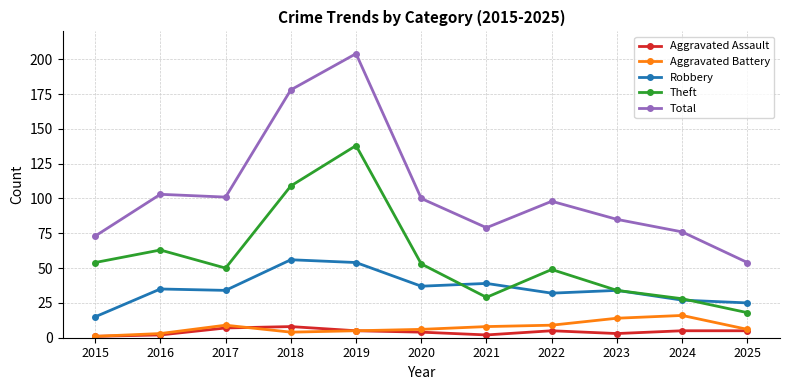

True or false: Robbery and Total cross at least once.

False